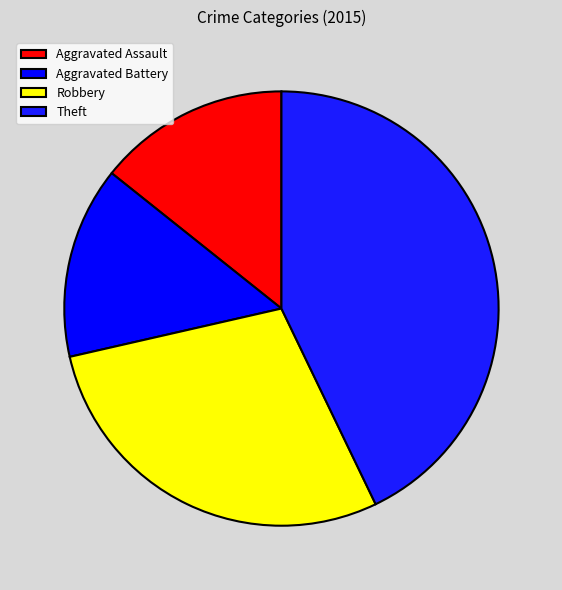

Do Theft and Aggravated Assault together represent more than half of the pie?

Yes